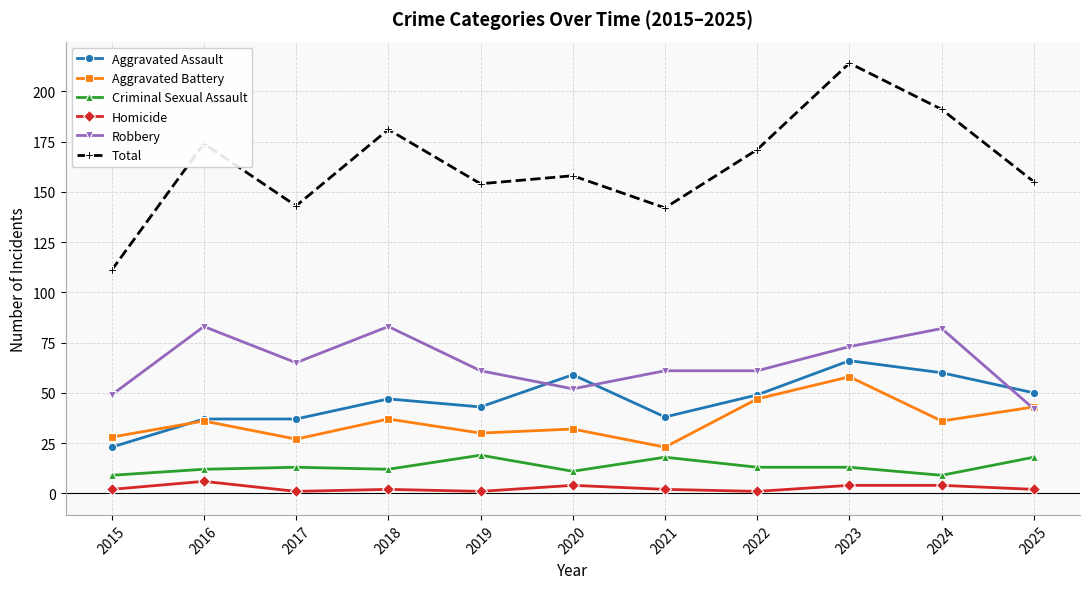

Between 2015 and 2019, which series saw the biggest shift?

Total